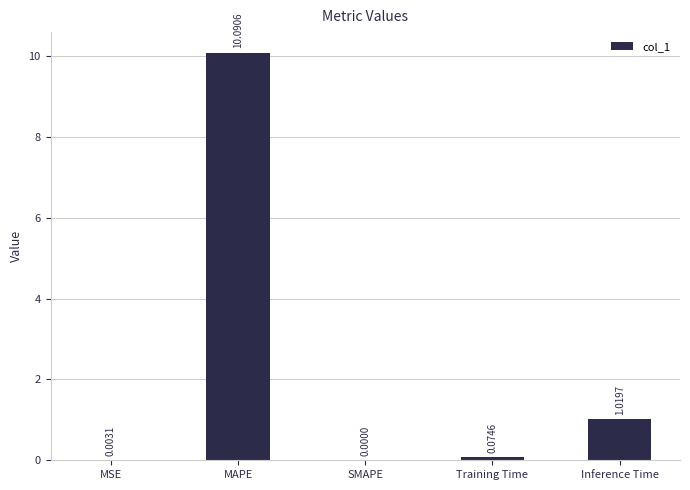

At which label is the value closest to 5?

Inference Time